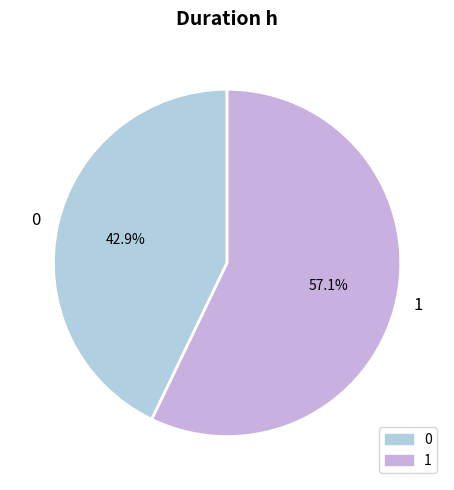

True or false: 1 accounts for 57% of the total.

True